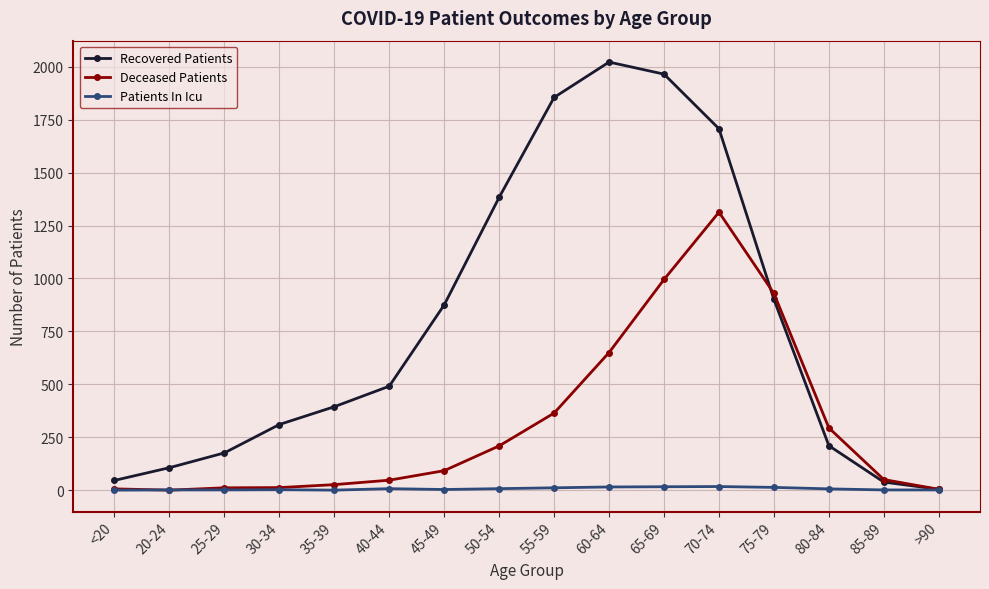

At how many categories does at least one series exceed 1740?

3